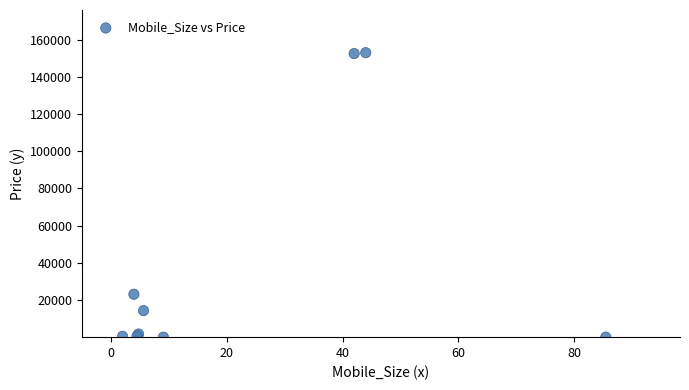

What Y value in the scatter plot is closest to 76501?

23092.7